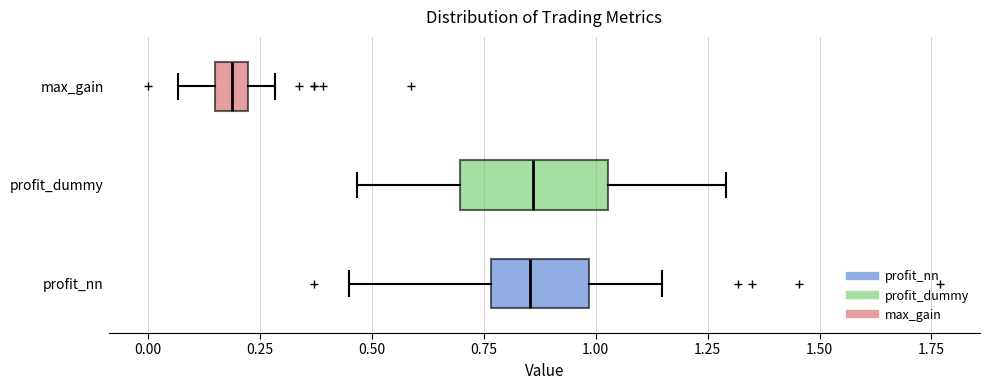

Comparing the boxes themselves (not the whiskers), which one is the widest?

profit_dummy